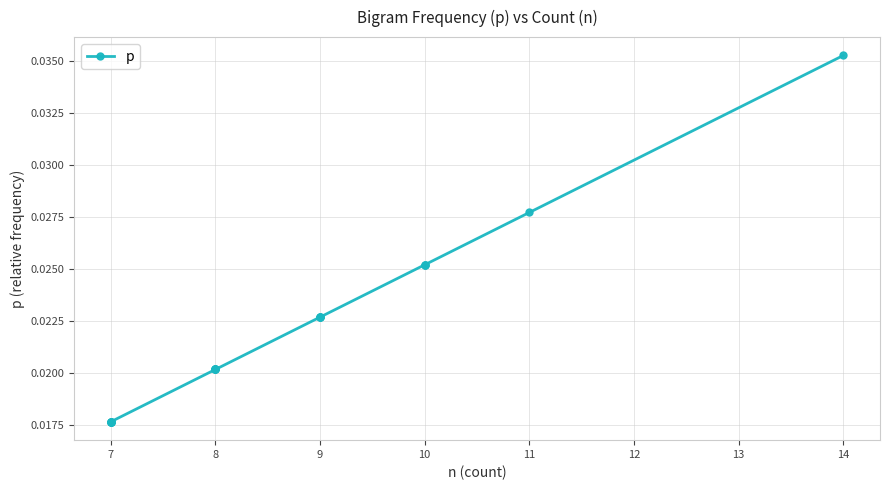

How many lines are shown in the chart?

1